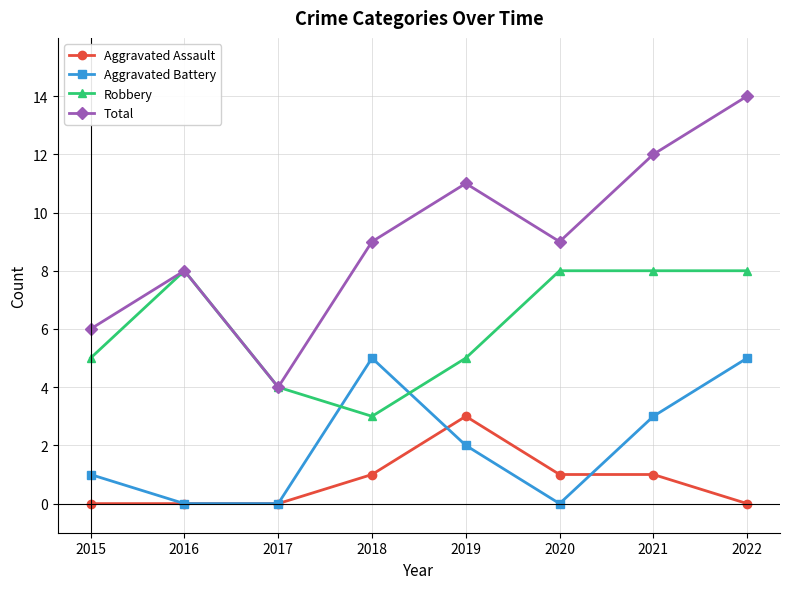

True or false: Aggravated Assault has more than 0 interior local peaks.

True